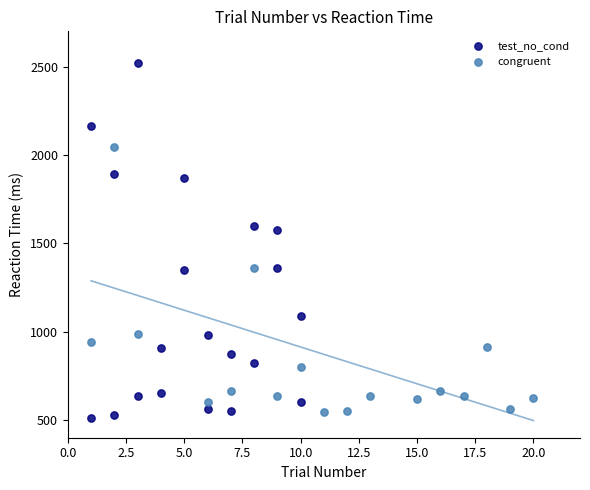

Which series has the largest Y range (max minus min)?

test_no_cond